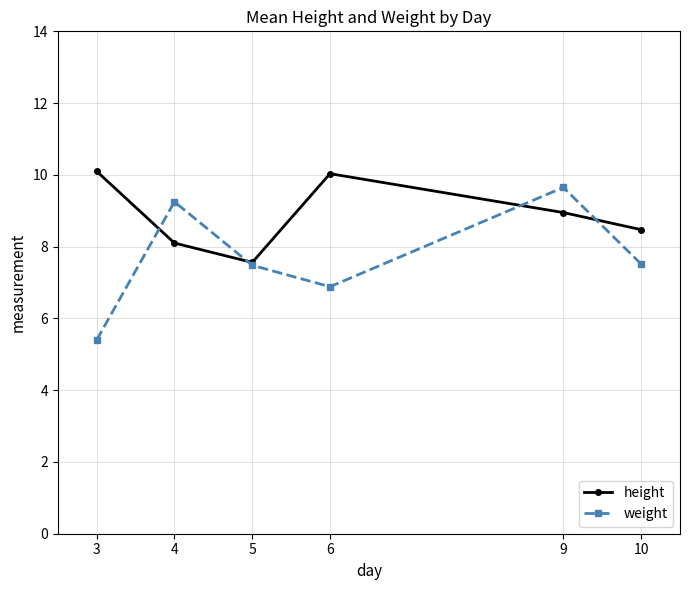

List the series in order of their peak value, lowest first.

weight, height